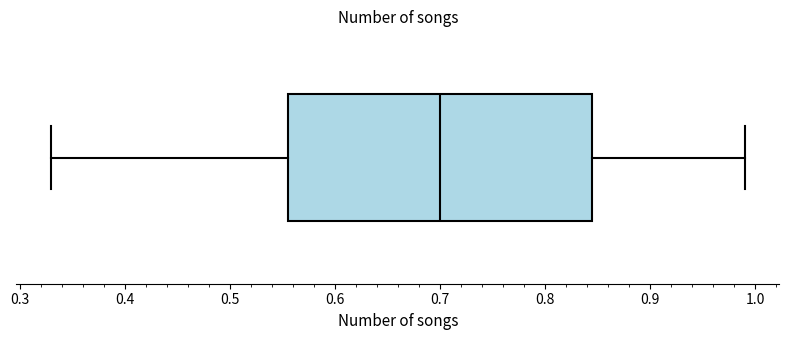

Transcribe this box plot: give where the median line is, the range the box spans, and where the two whiskers end, as read against the x-axis. The values are not printed on the chart, so give them approximately, as read against the axis.

median 0.70, box 0.56 to 0.85, whiskers 0.33 to 0.99